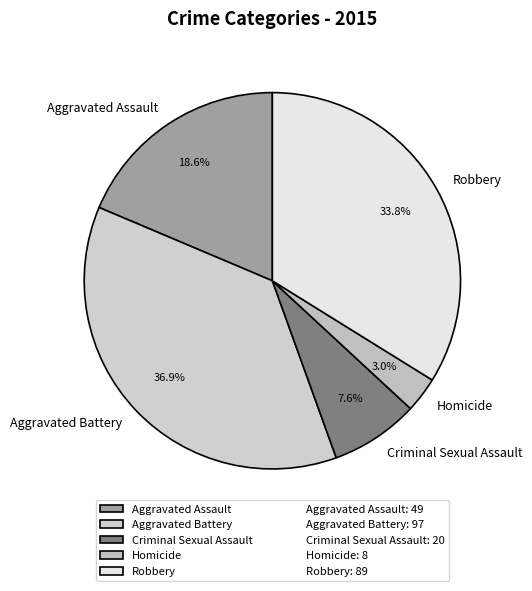

Count the number of slices in the pie.

5